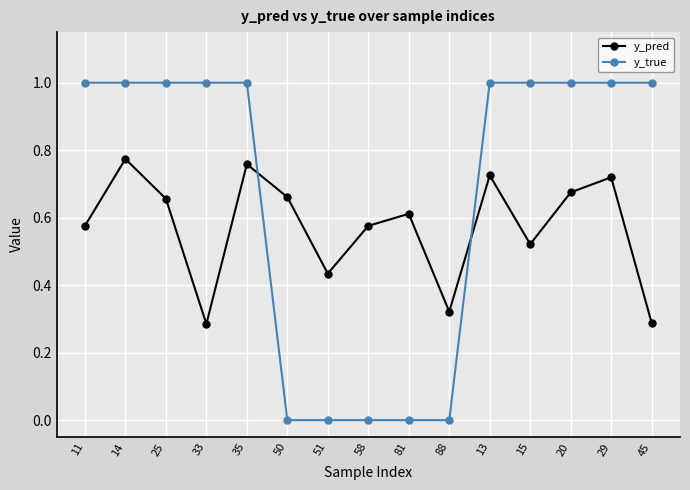

What is the difference between the y_true values at 88 and 25?

1.0